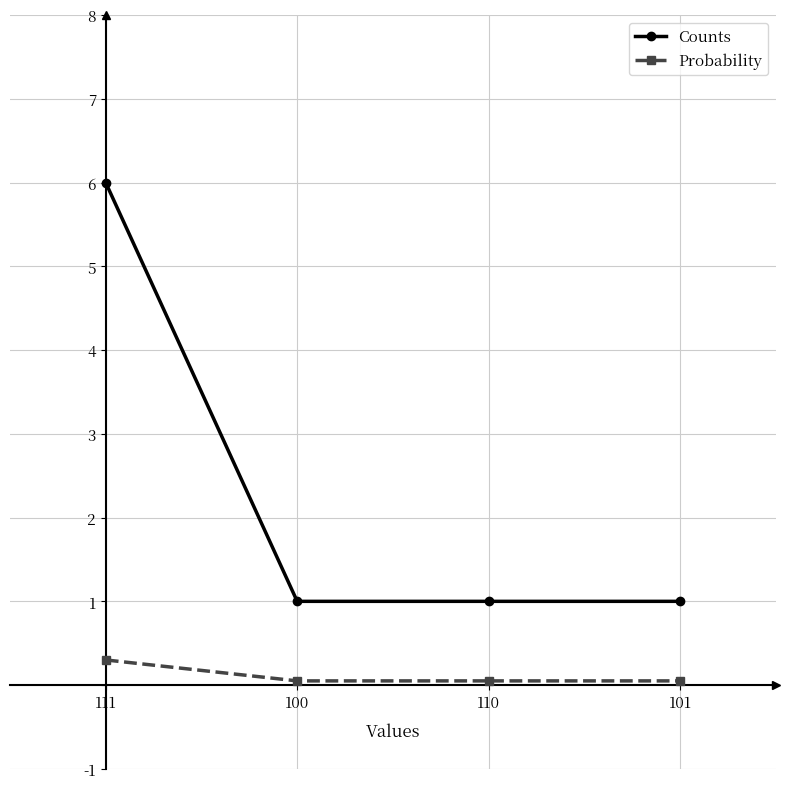

How many series are shown in this chart?

2